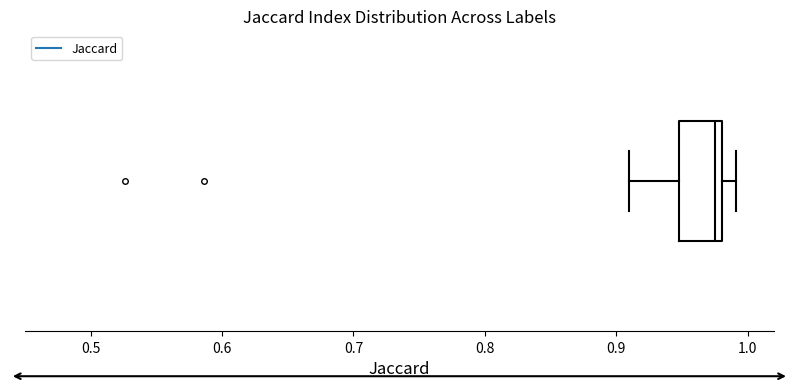

Where does the left whisker of the box end on the x-axis? The values are not printed on the chart, so give them approximately, as read against the axis.

0.91